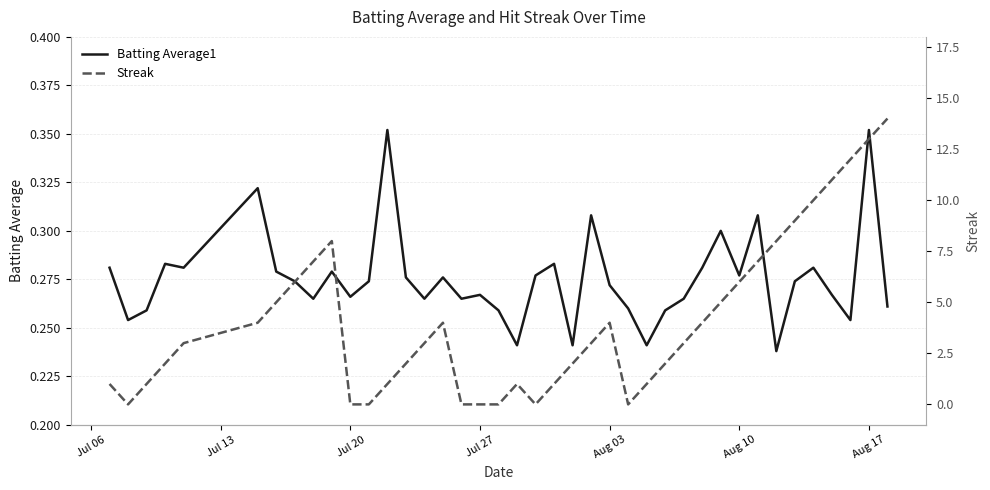

What is the average value of the Streak series?

4.1